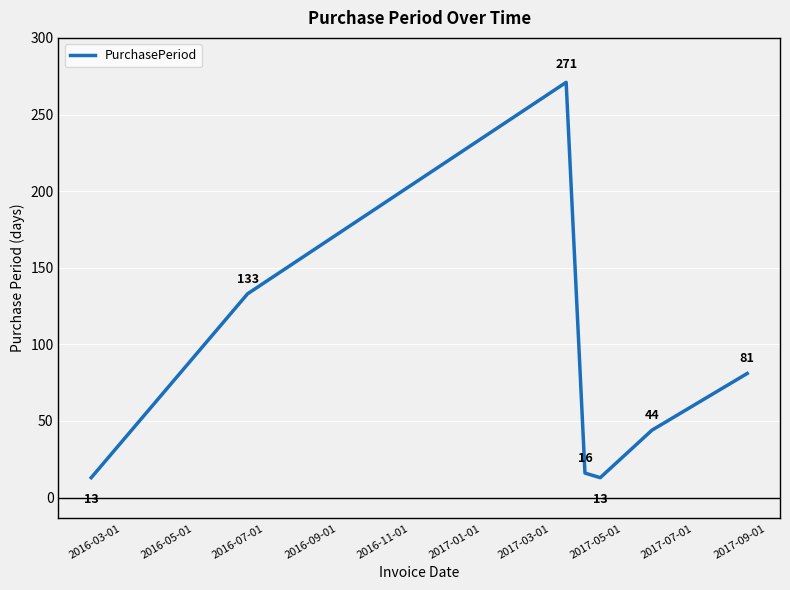

How many categories are shown in the chart?

7